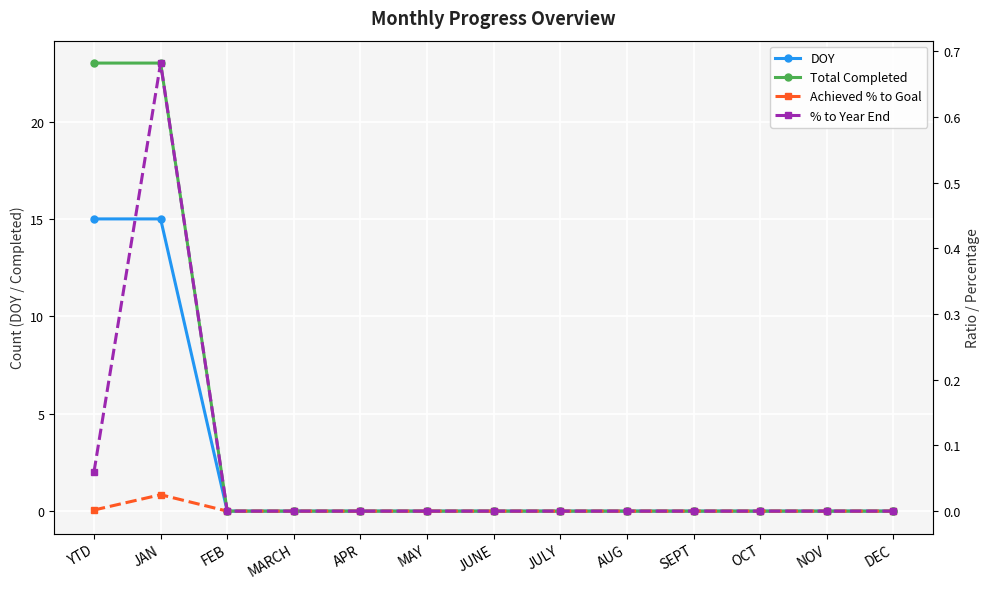

True or false: Achieved % to Goal has more than 0 interior local peaks.

True